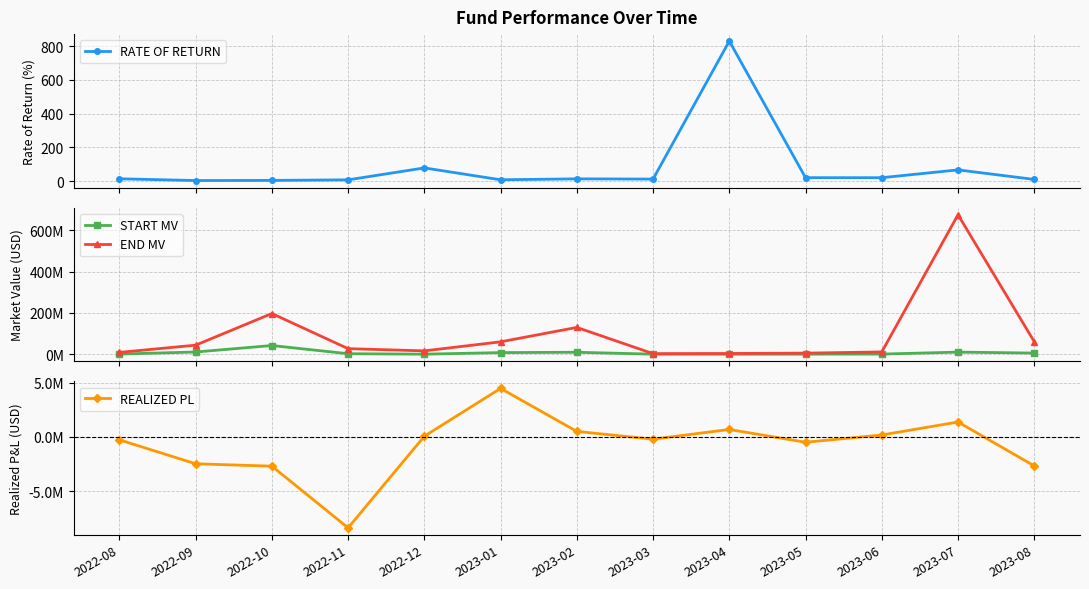

Count the number of categories in the chart.

13